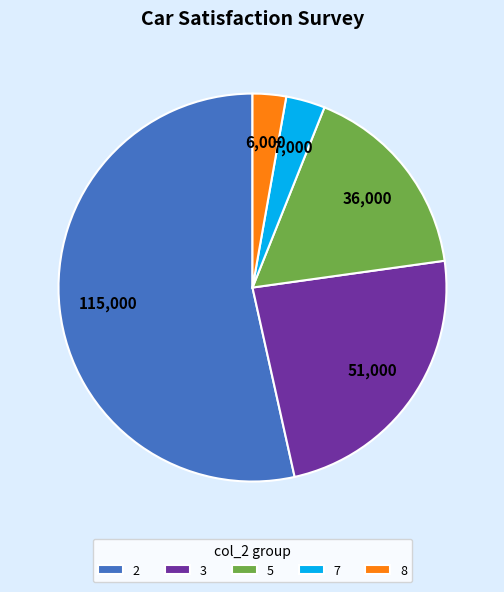

Approximately how many times larger is the value at 5 compared to 2?

0.3